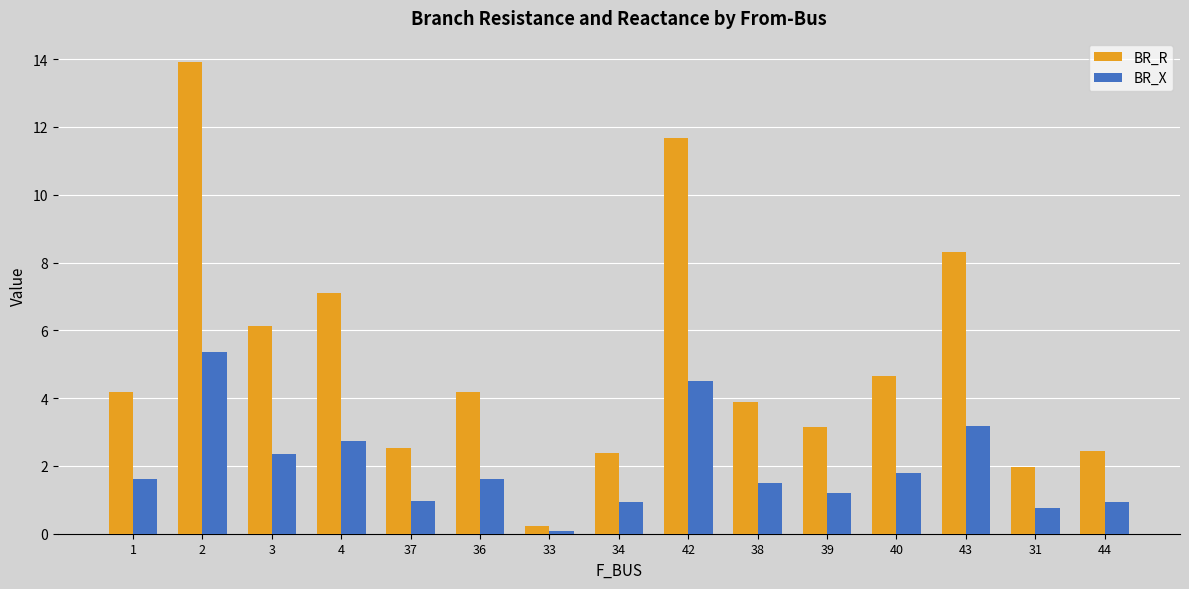

How many series are shown in this chart?

2